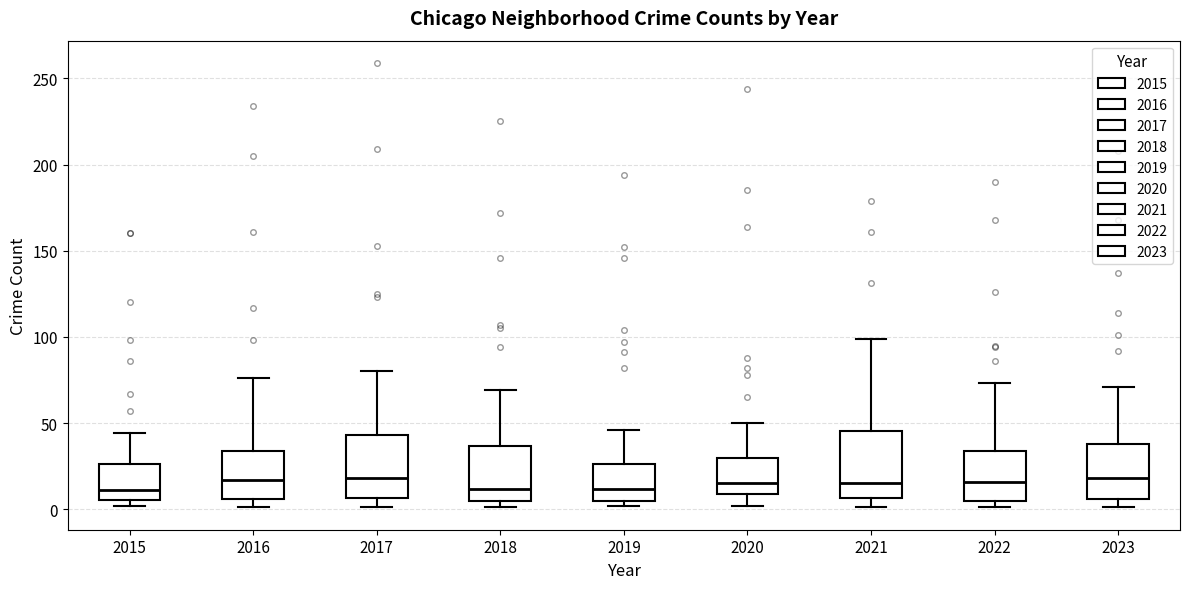

Reading left to right, transcribe this box plot: for each box, give where its median line is, the range the box spans, and where its two whiskers end, as read against the y-axis. The values are not printed on the chart, so give them approximately, as read against the axis.

2015: median 10, box 5 to 25, whiskers 0 to 45
2016: median 15, box 5 to 35, whiskers 0 to 75
2017: median 20, box 5 to 45, whiskers 0 to 80
2018: median 10, box 5 to 35, whiskers 0 to 70
2019: median 10, box 5 to 25, whiskers 0 to 45
2020: median 15, box 10 to 30, whiskers 0 to 50
2021: median 15, box 5 to 45, whiskers 0 to 100
2022: median 15, box 5 to 35, whiskers 0 to 75
2023: median 20, box 5 to 40, whiskers 0 to 70